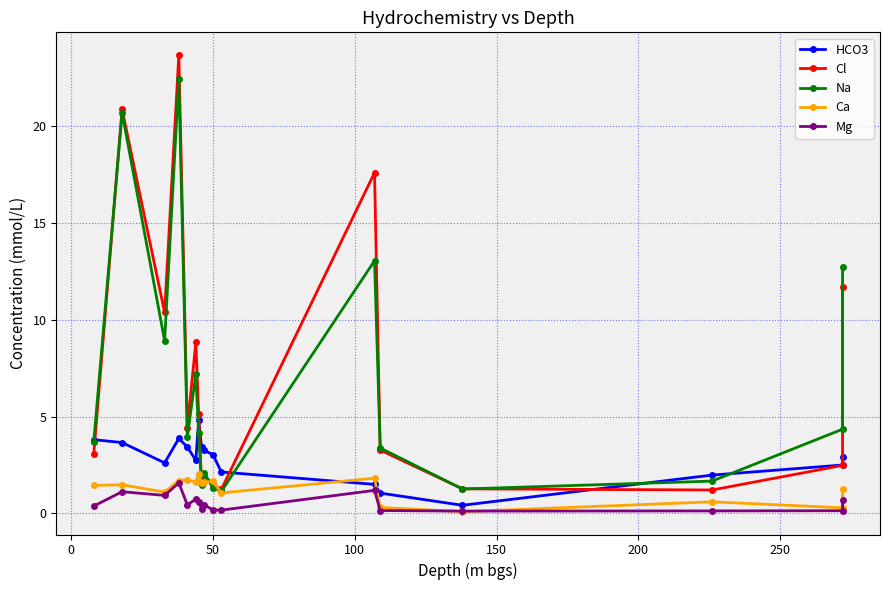

What is the spread (max minus min) of values at 50?

2.9